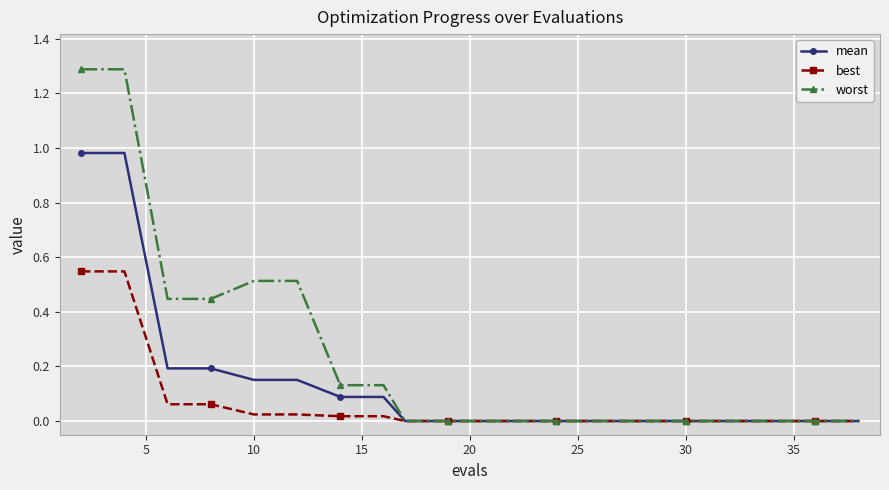

Which series has the largest total across all categories?

worst